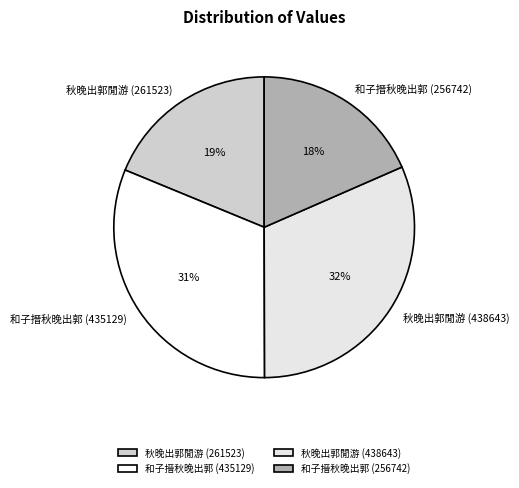

Is there a majority slice in this chart?

No